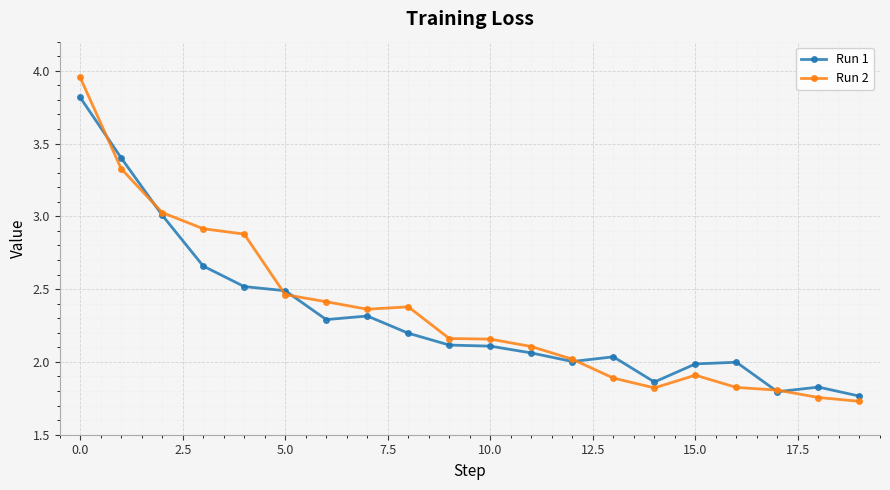

List the series in order of their peak value, highest first.

Run 2, Run 1